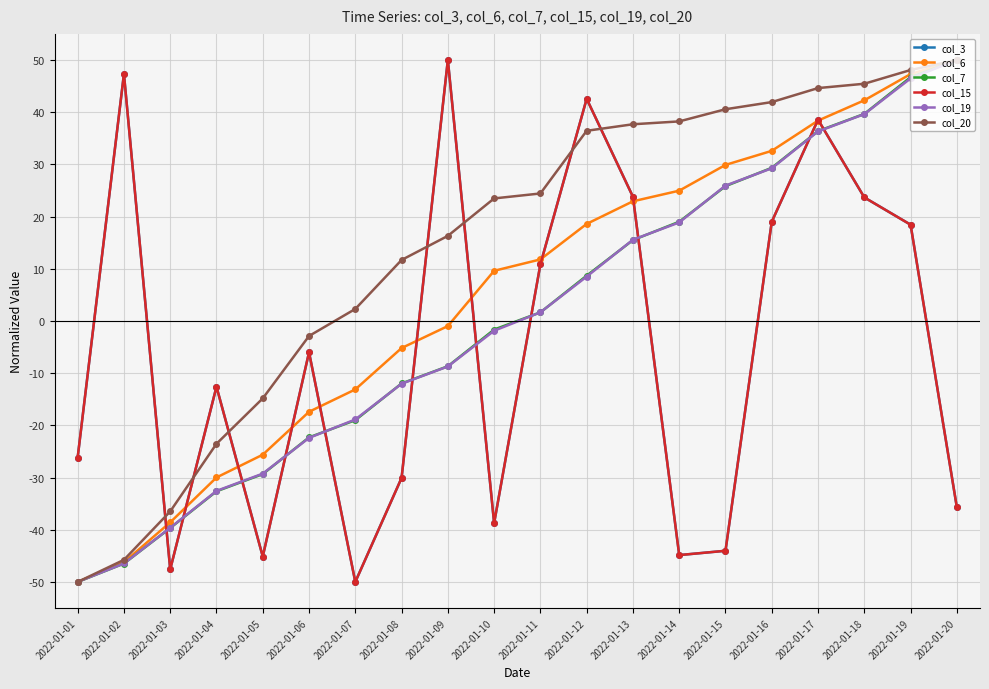

Where is col_19 nearest to the value 0?

2022-01-11